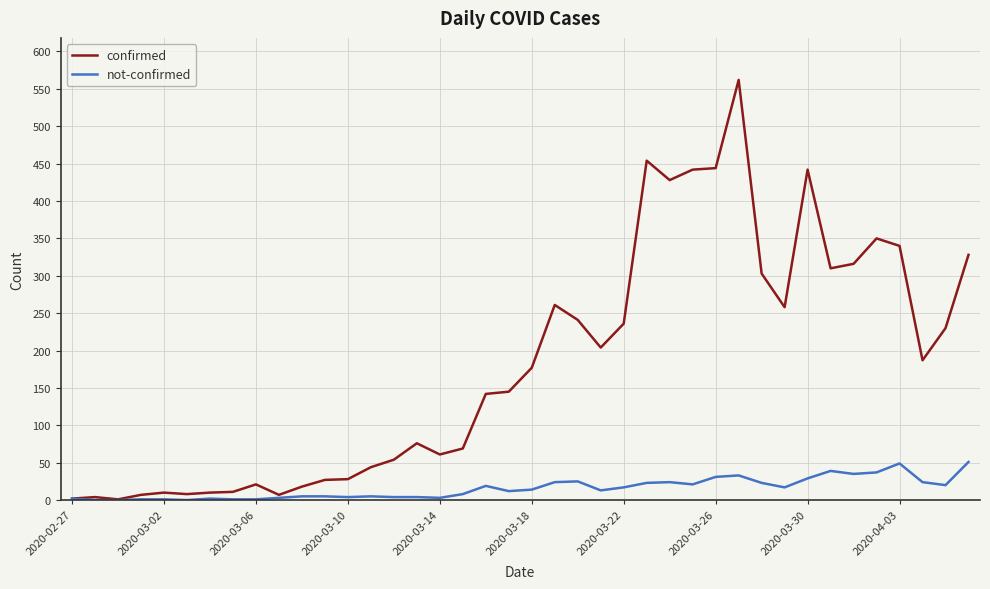

Rank the series by their average value, from lowest to highest.

not-confirmed, confirmed